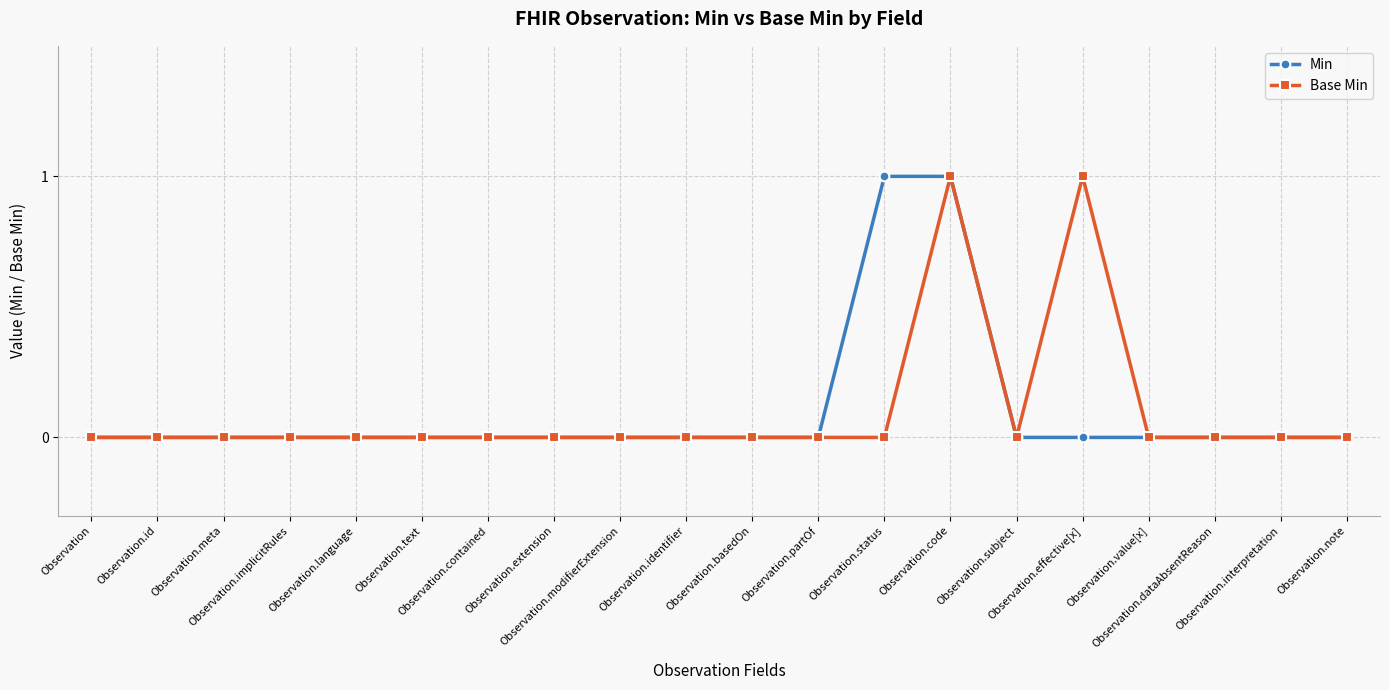

What is the maximum value for Min?

1